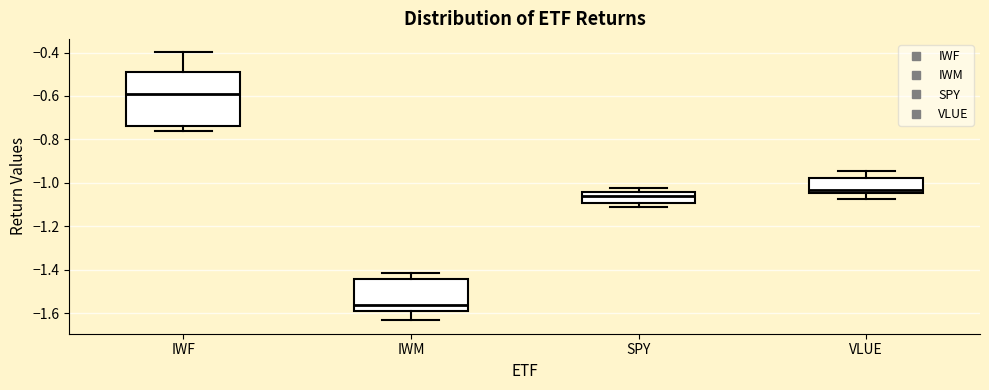

Comparing the boxes themselves (not the whiskers), which one is the tallest?

IWF